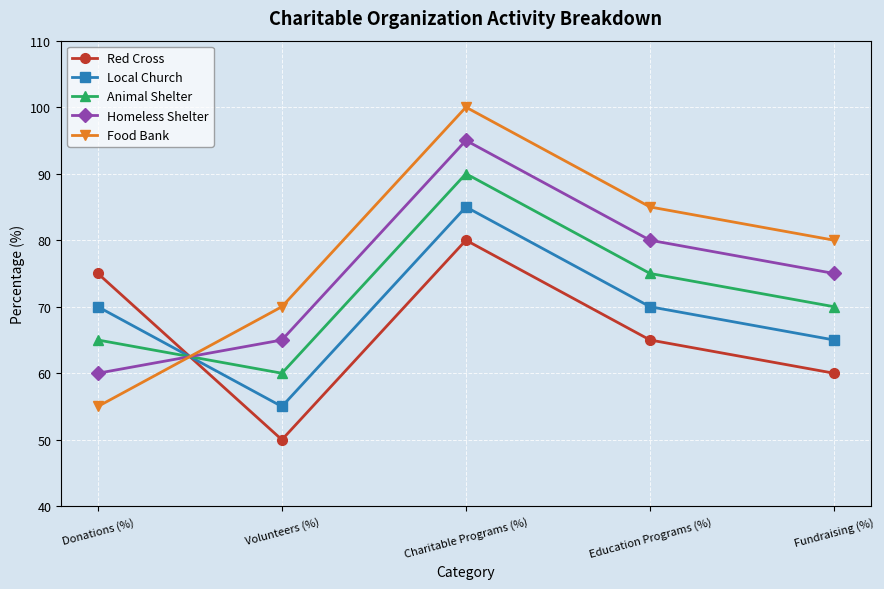

Where does the Red Cross series first go above 65?

Donations (%)